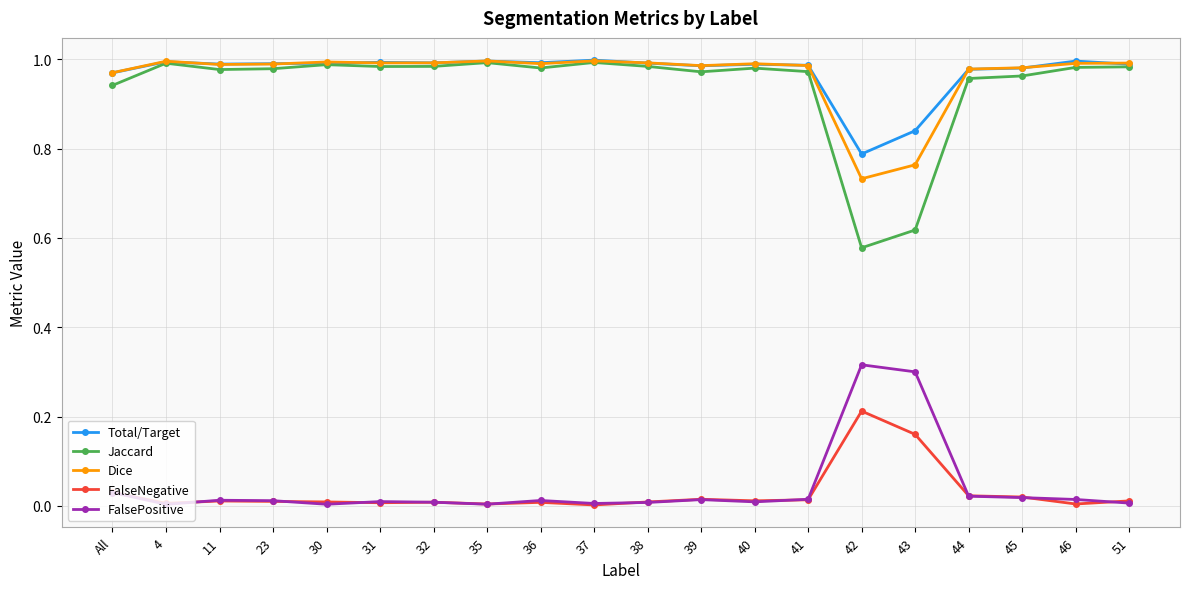

Which category has the lowest value in the Total/Target series?

42